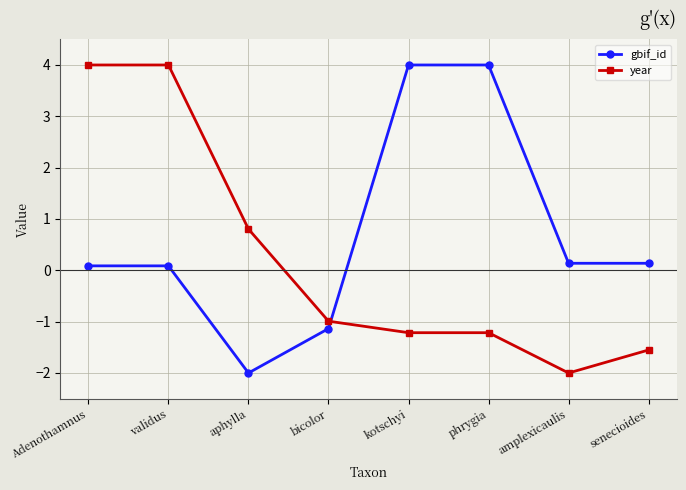

Where is year nearest to the value 1?

aphylla